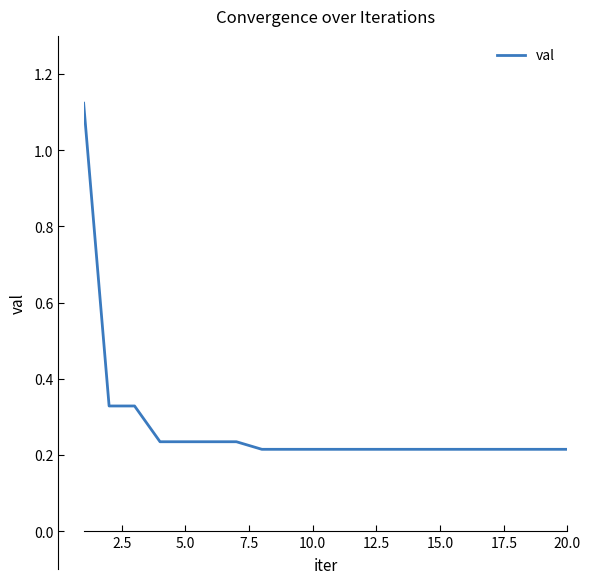

Is it true that the value at 20.0 is 0.3?

False